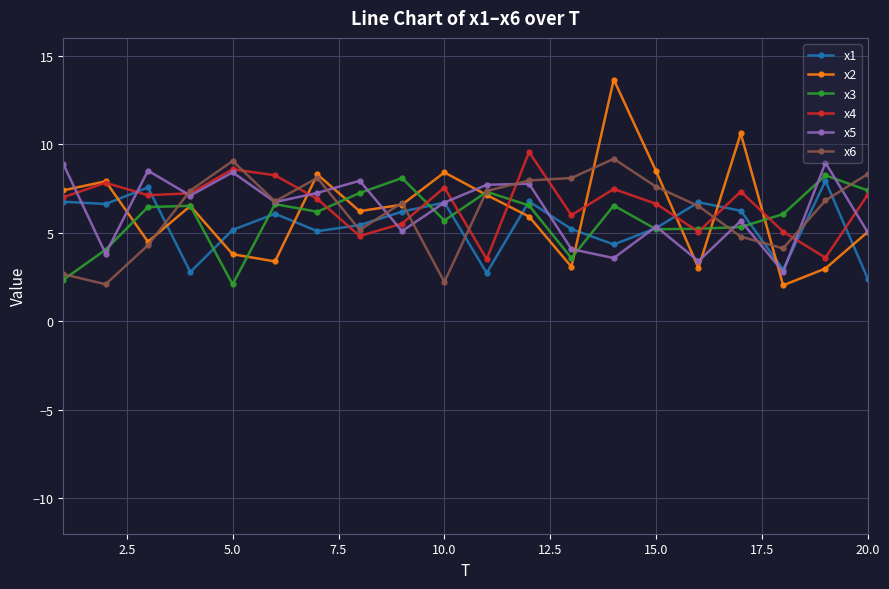

What is the maximum value shown in the chart?

13.6